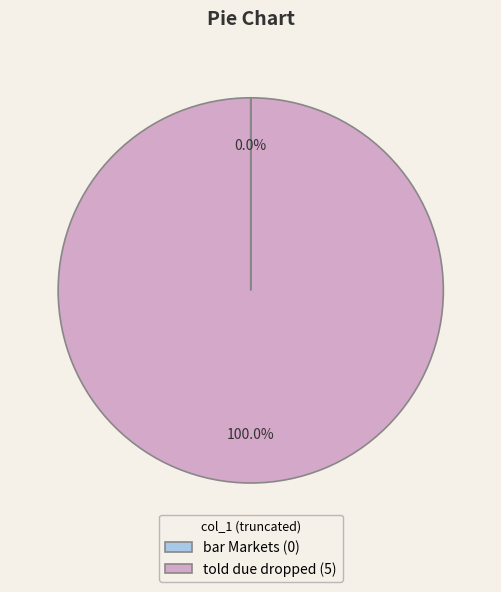

Which category has the biggest portion of the pie?

told due dropped